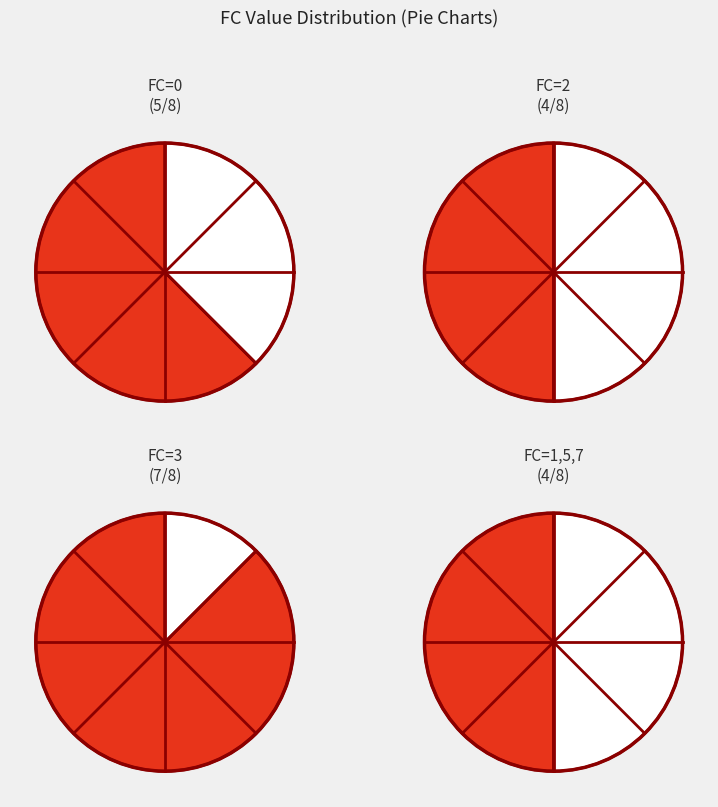

Does any single category account for the majority?

No